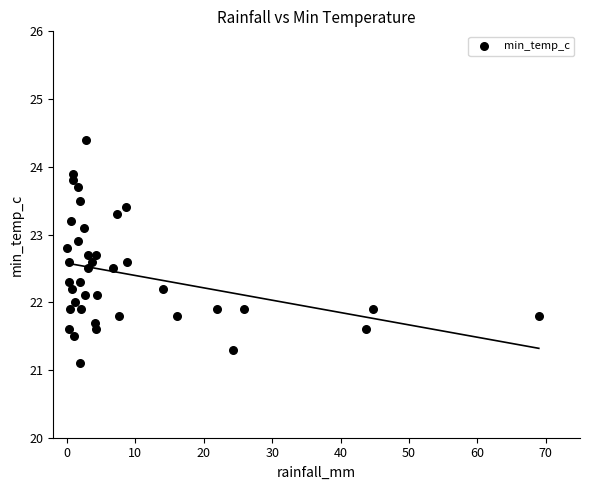

What is the range of X values (max minus min)?

69.0